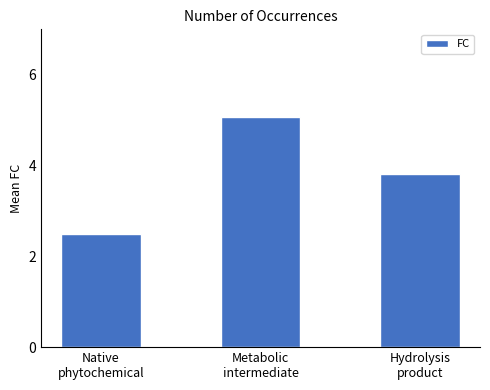

What position from the right is Hydrolysis
product?

1